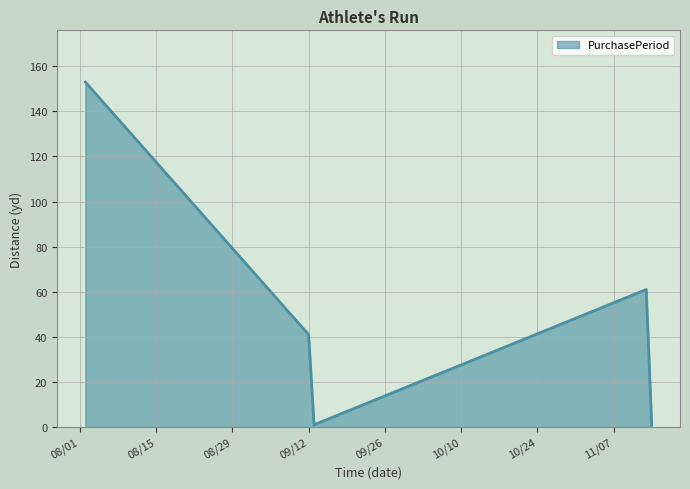

How many interior local peaks (higher than both neighbors) does the data have?

1